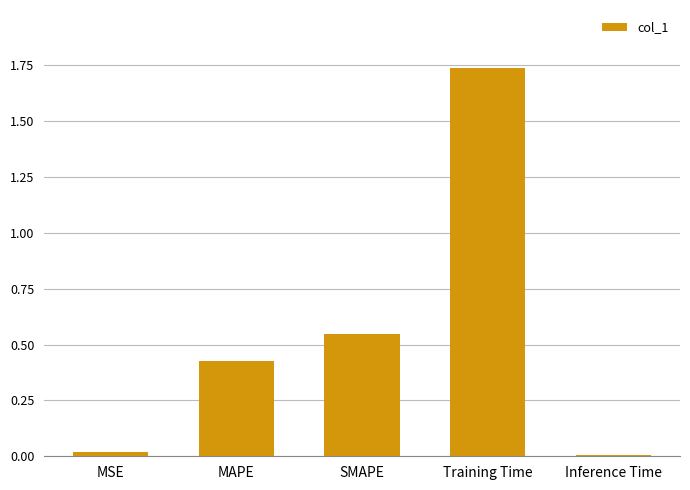

What is the label of the 2nd bar from the right?

Training Time